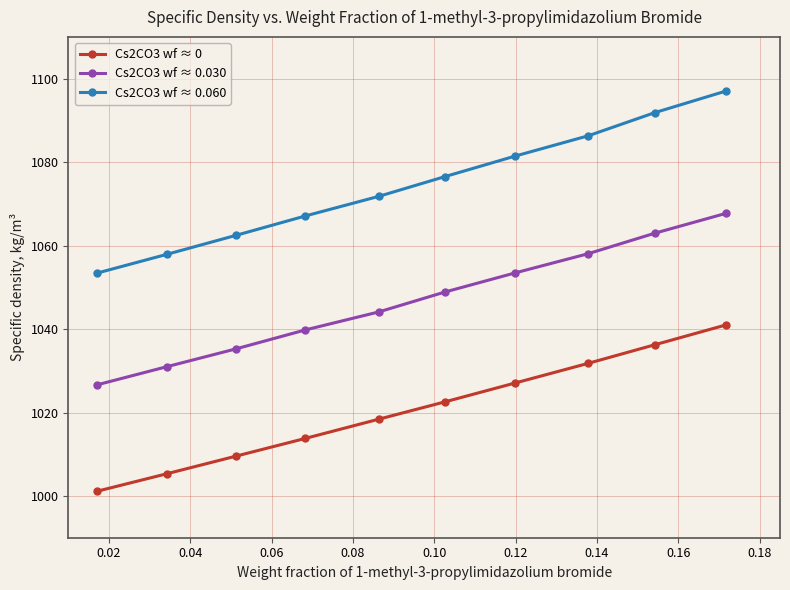

What is the difference between the maximum and second lowest values in the Cs2CO3 wf ≈ 0.060 series?

39.2